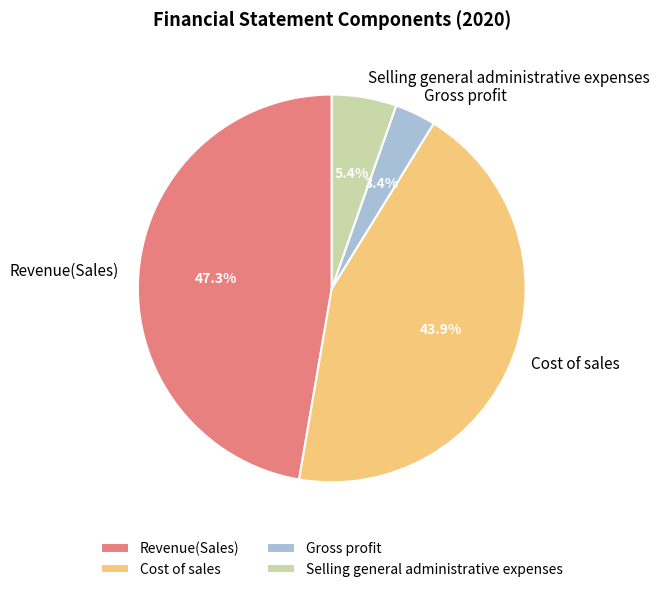

What percentage is the Cost of sales slice, to the nearest percent?

44%